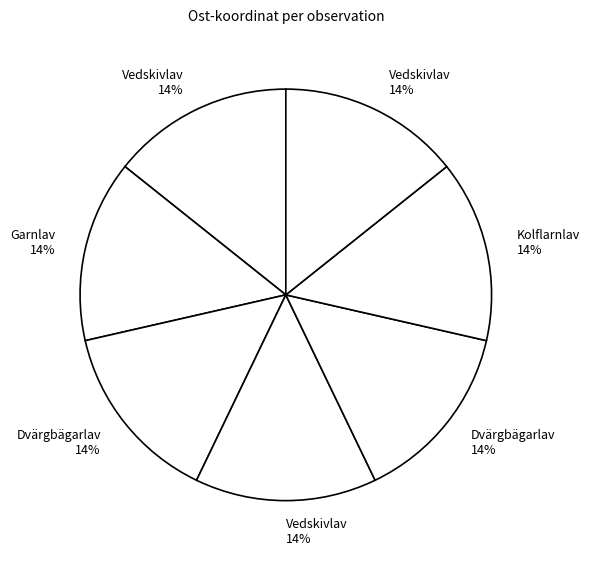

How many slices are in this pie chart?

7